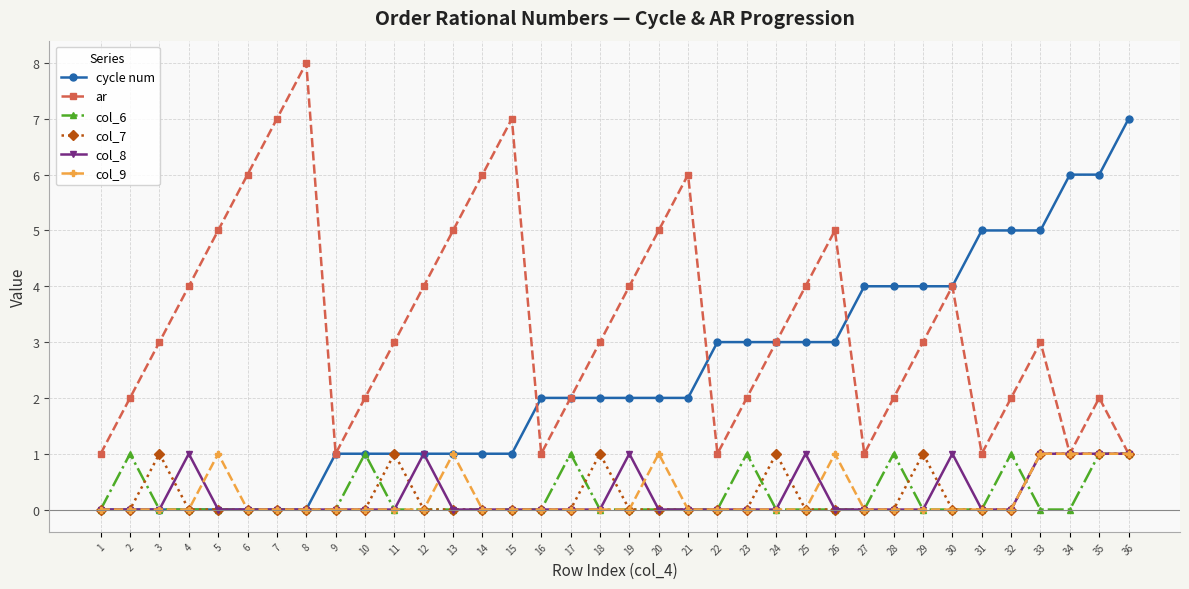

What is the sum of all ar values?

120